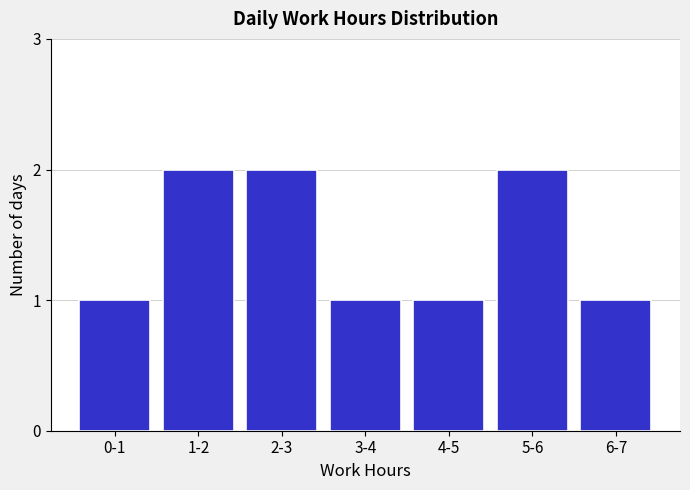

Reading left to right, what are all the values shown in this chart?

1	2	2	1	1	2	1